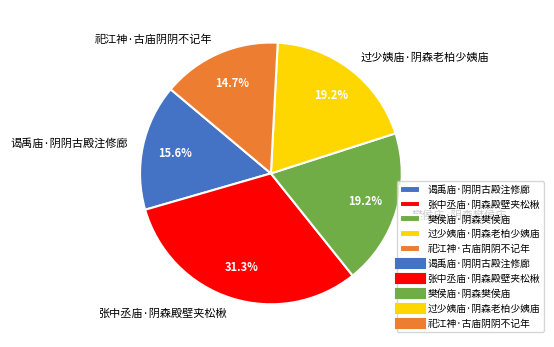

Between 樊侯庙·阴森樊侯庙 and 谒禹庙·阴阴古殿注修廊, which is larger?

樊侯庙·阴森樊侯庙